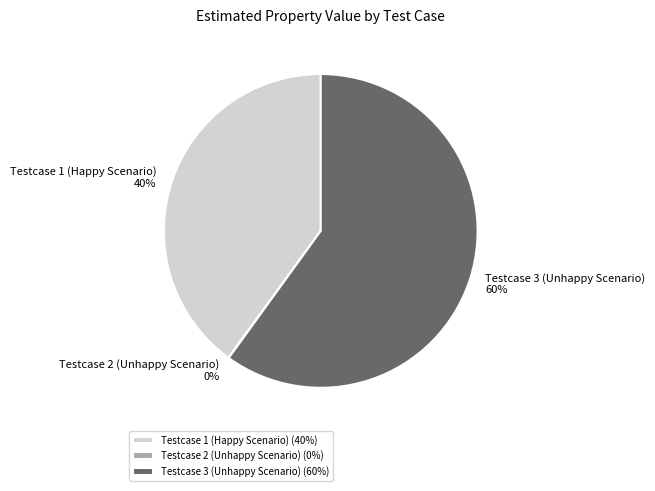

Which category accounts for the majority?

Testcase 3 (Unhappy Scenario)